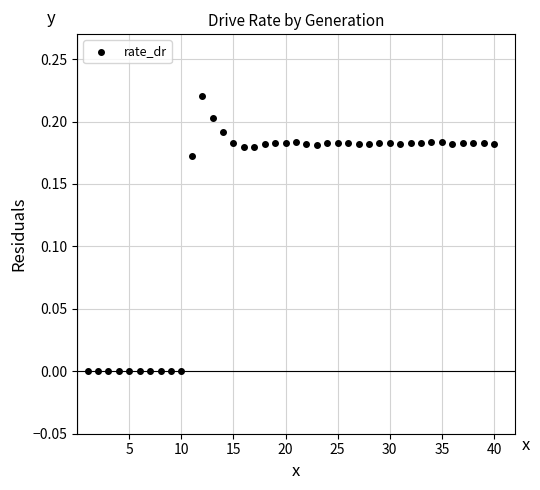

What is the range of X values (max minus min)?

39.0